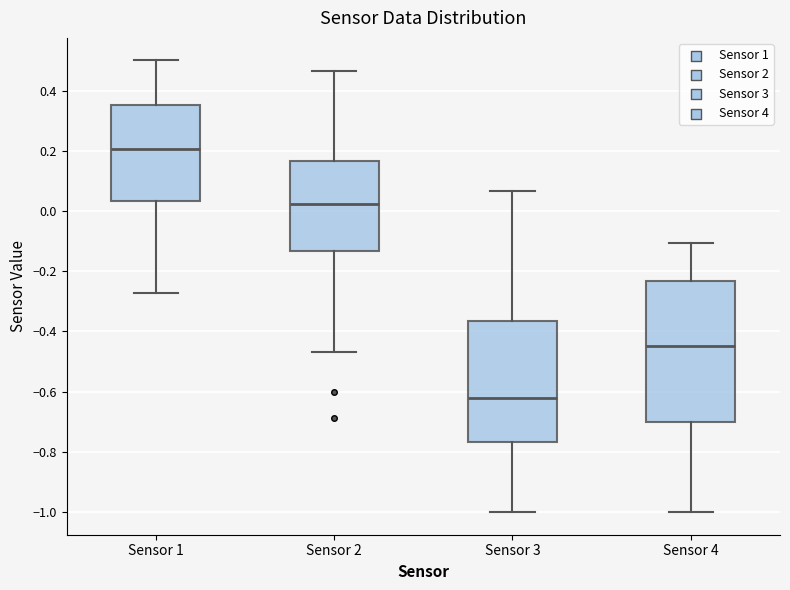

Which box's median line is the highest?

Sensor 1